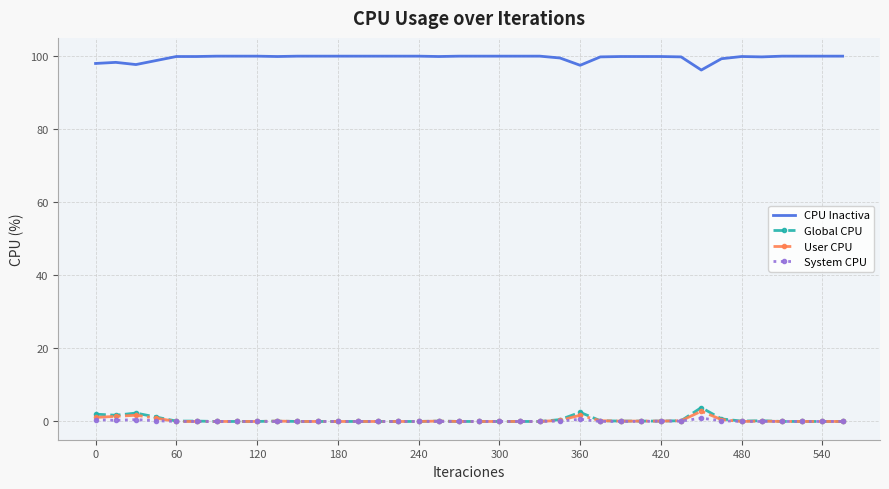

True or false: User CPU and CPU Inactiva cross at least once.

False